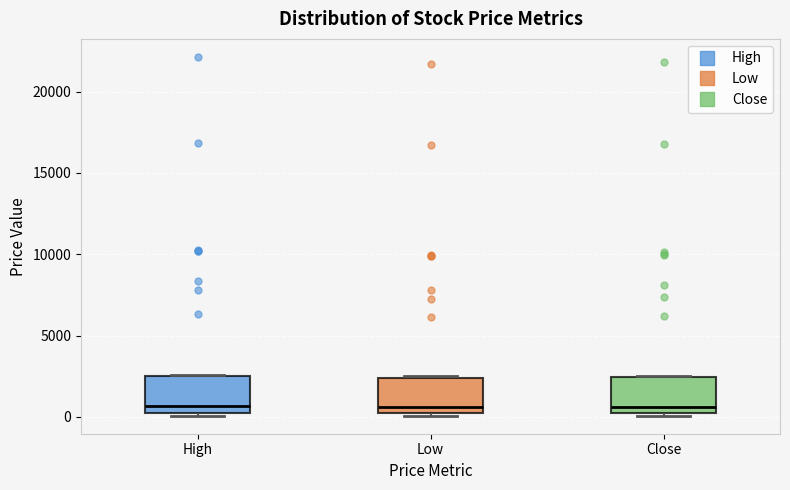

Reading left to right, transcribe this box plot: for each box, give where its median line is, the range the box spans, and where its two whiskers end, as read against the y-axis. The values are not printed on the chart, so give them approximately, as read against the axis.

High: median 500, box 0 to 2500, whiskers 0 (just below the box's lower edge) to 2500
Low: median 500, box 0 to 2500, whiskers 0 (just below the box's lower edge) to 2500
Close: median 500, box 0 to 2500, whiskers 0 (just below the box's lower edge) to 2500